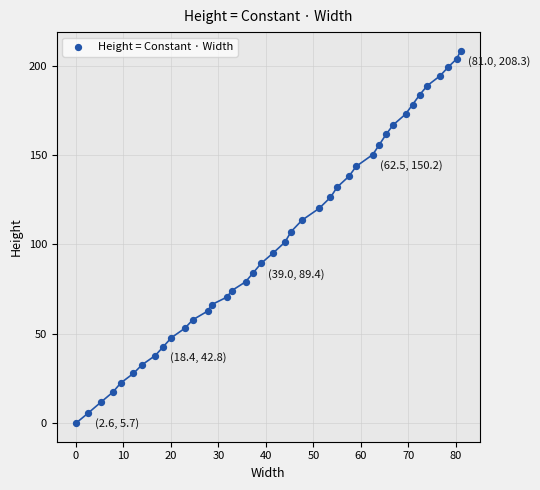

What is the range of Y values (max minus min)?

208.3